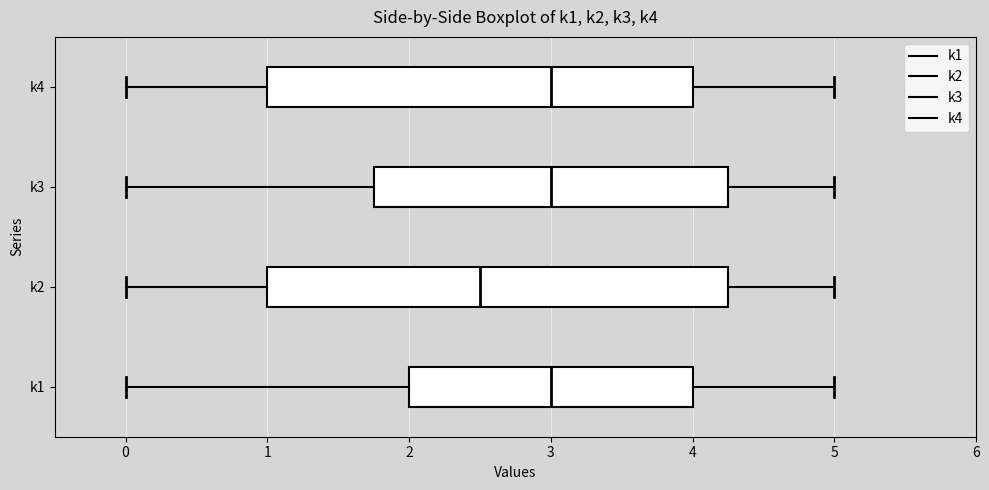

Reading bottom to top, read every box against the x-axis: the position of its median line, the range the box covers, and the ends of its whiskers. The values are not printed on the chart, so give them approximately, as read against the axis.

k1: median 3.0, box 2.0 to 4.0, whiskers 0.0 to 5.0
k2: median 2.5, box 1.0 to 4.3, whiskers 0.0 to 5.0
k3: median 3.0, box 1.8 to 4.3, whiskers 0.0 to 5.0
k4: median 3.0, box 1.0 to 4.0, whiskers 0.0 to 5.0